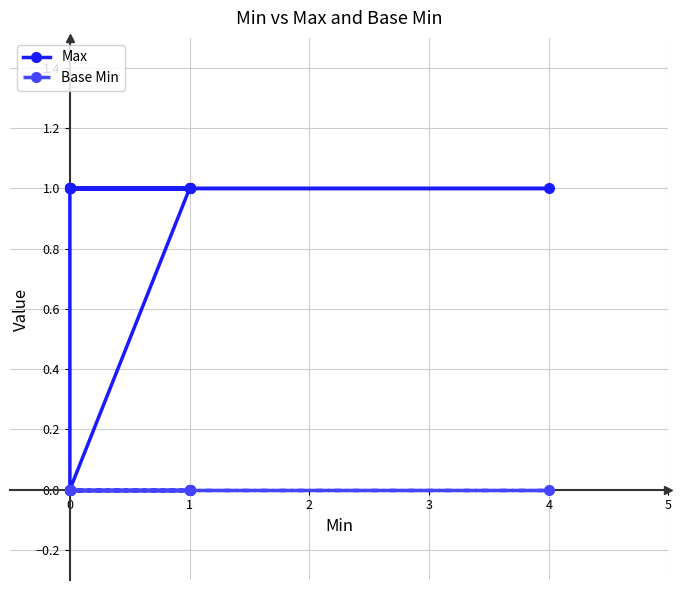

True or false: Base Min and Max cross at least once.

False